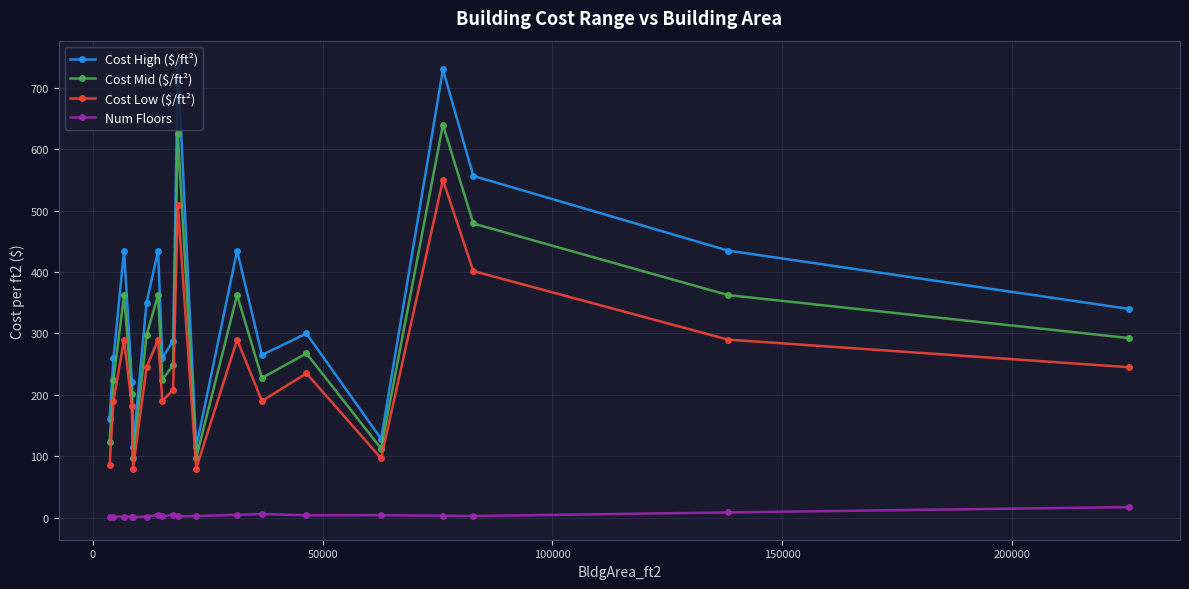

What is the minimum value for Cost Low ($/ft²)?

80.0